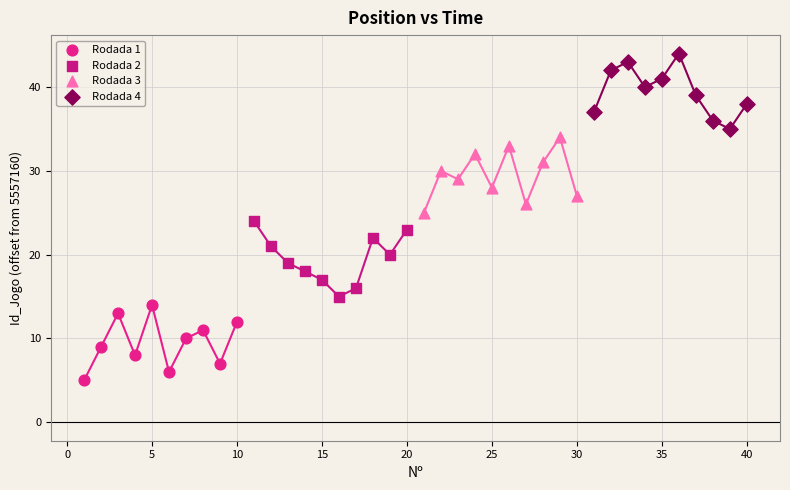

What are all the series names shown in the legend?

Rodada 1, Rodada 2, Rodada 3, Rodada 4